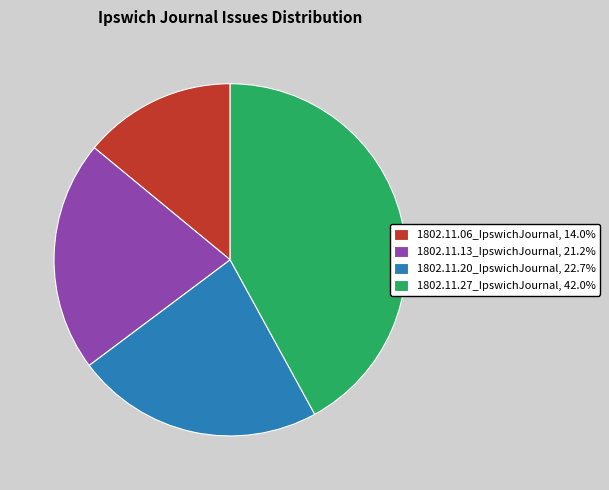

Which category has the smallest portion of the pie?

1802.11.06_IpswichJournal